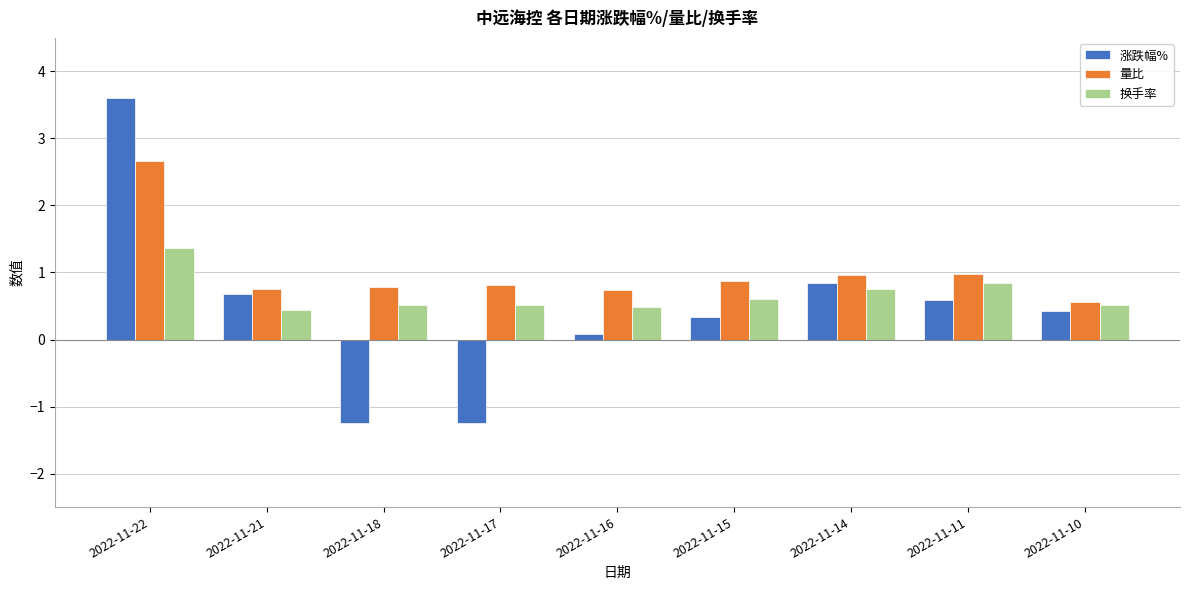

What is the value of the 换手率 bar at the 5th from the left?

0.5